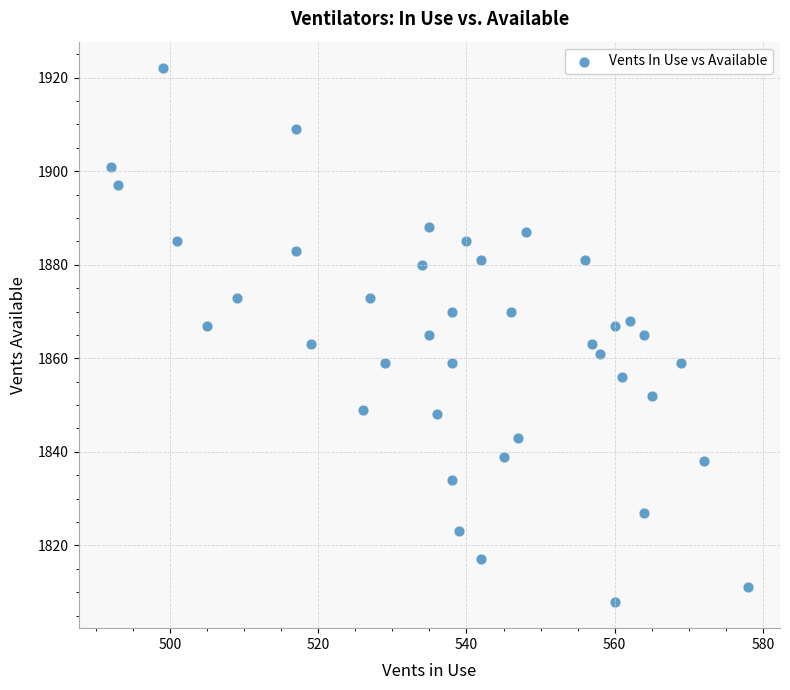

What is the range of Y values (max minus min)?

114